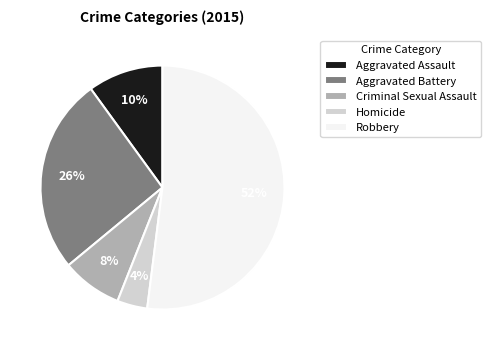

To the nearest percent, what is the combined percentage of Aggravated Battery and Criminal Sexual Assault?

34%